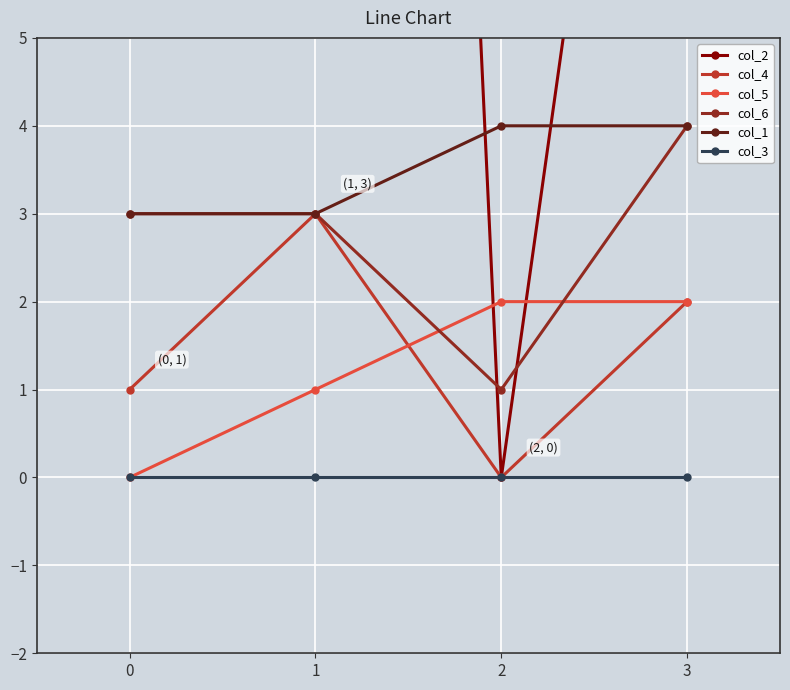

Where is col_4 nearest to the value 1?

0